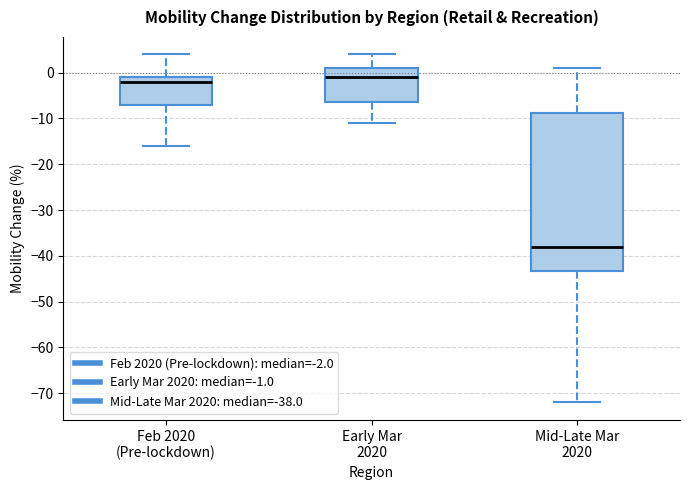

Which box is the tallest, from its lower edge to its upper edge?

Mid-Late Mar 2020